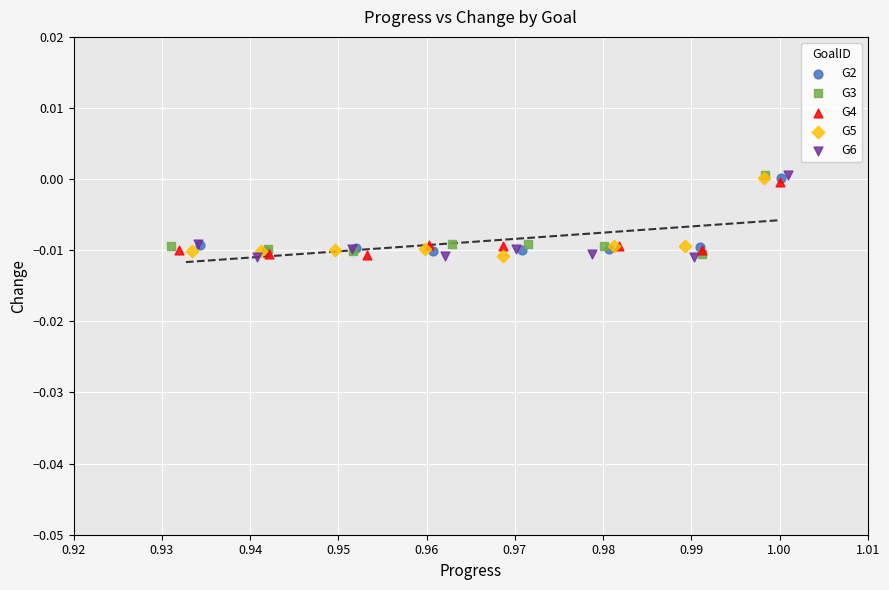

What are all the series names shown in the legend?

G2, G3, G4, G5, G6